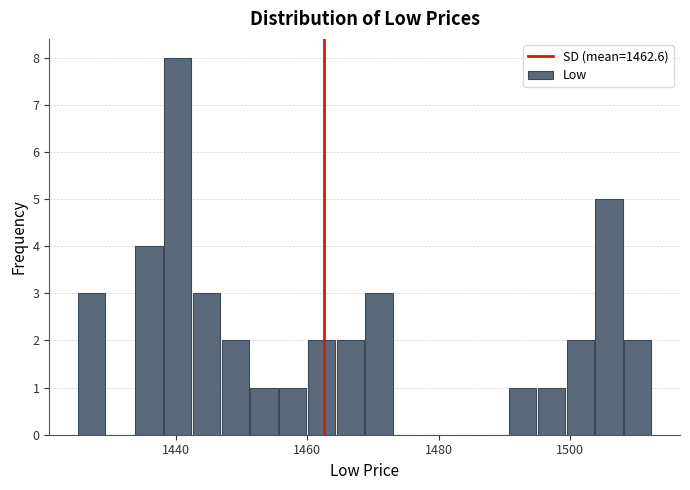

Around what value on the x-axis is the tallest bar? Give the approximate position of its centre, as read against the axis.

1440